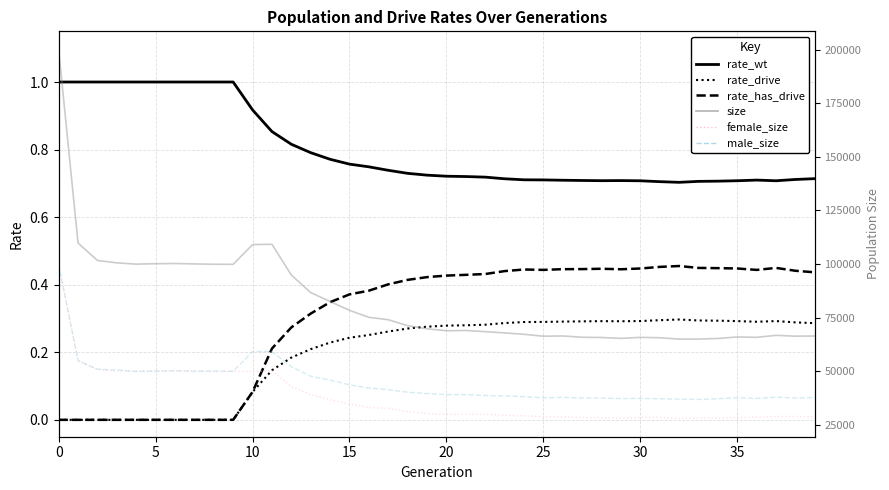

What are all the series names shown in the legend?

rate_wt, rate_drive, rate_has_drive, size, female_size, male_size